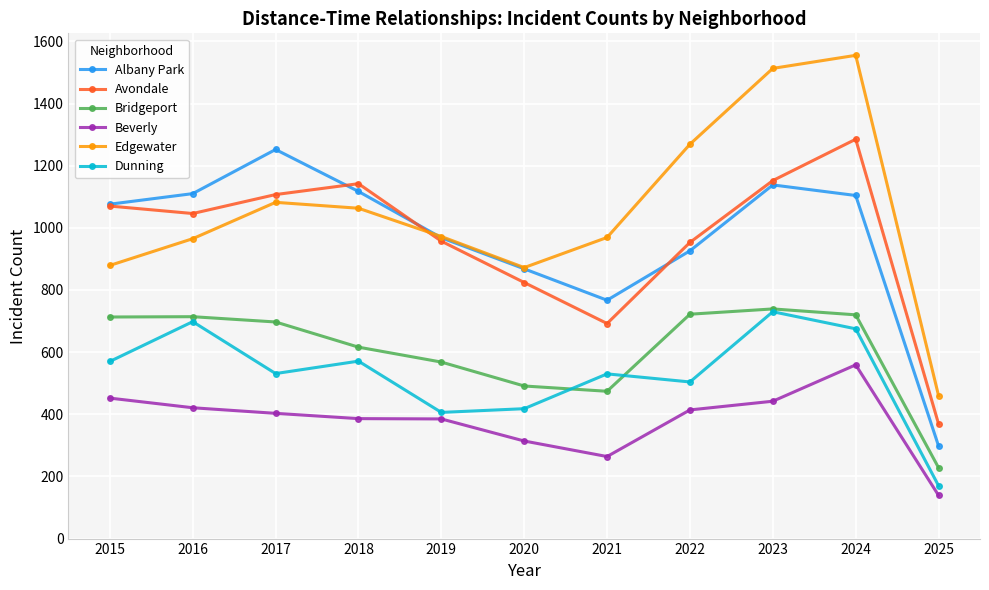

At how many categories does at least one series exceed 644?

10